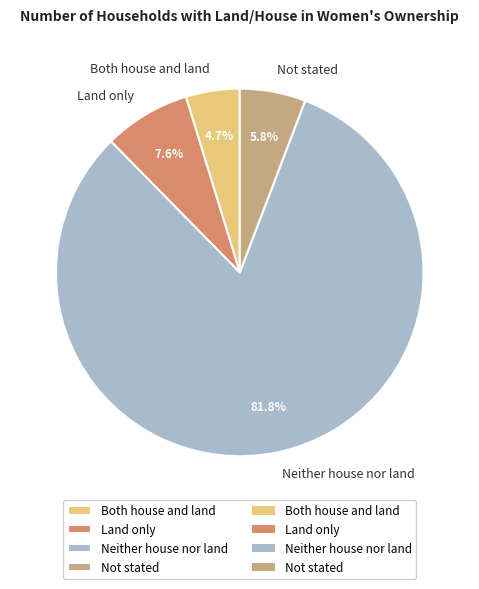

Combined, what portion of the pie is Land only and Not stated?

13.4%